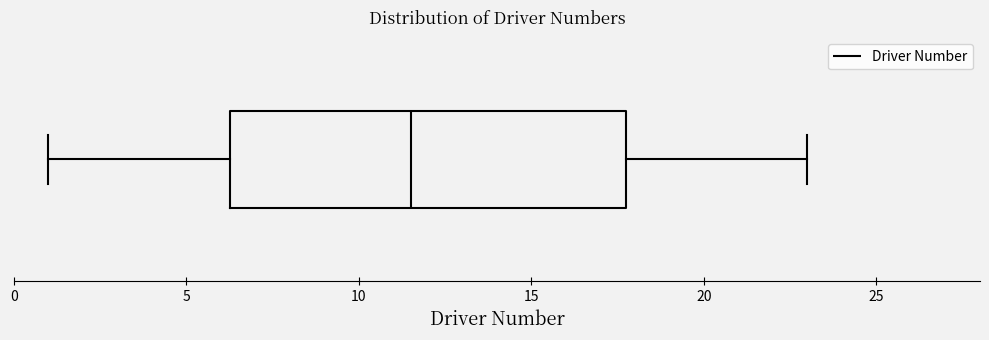

Read this box plot against the x-axis: the position of the median line, the range covered by the box, and the ends of both whiskers. The values are not printed on the chart, so give them approximately, as read against the axis.

median 11.5, box 6.5 to 18.0, whiskers 1.0 to 23.0